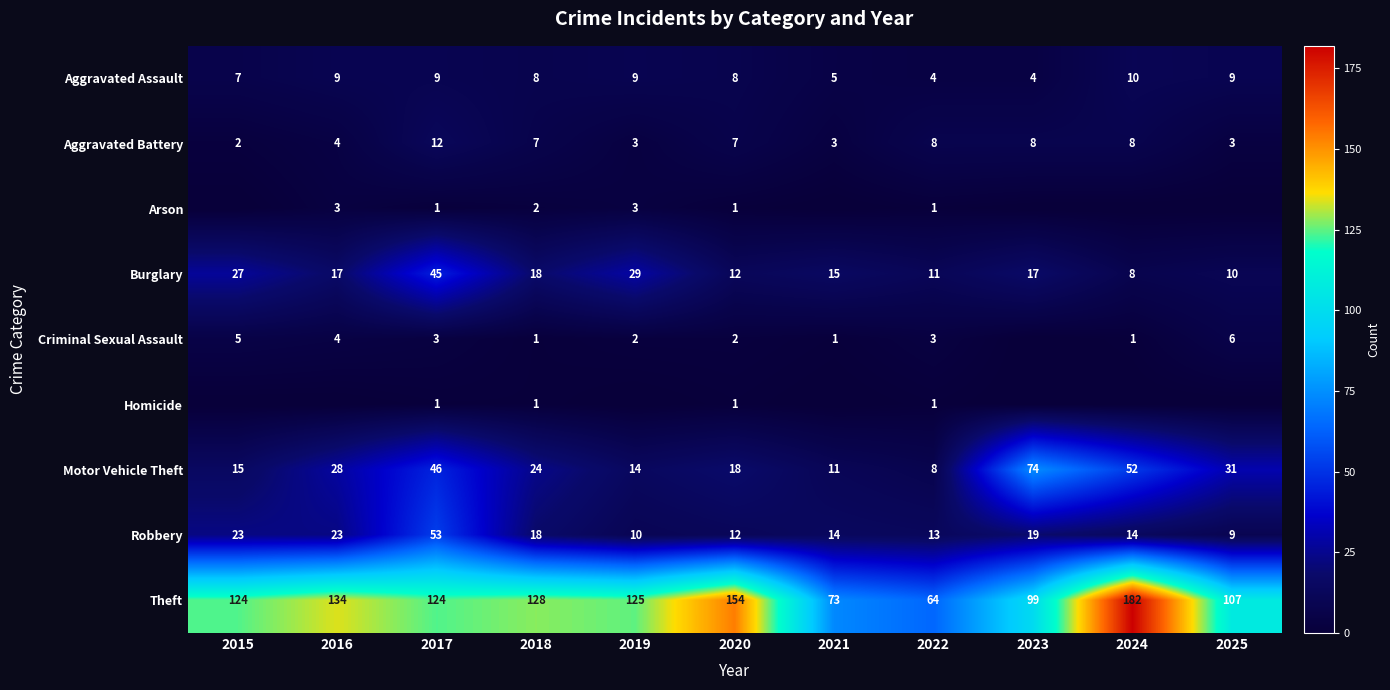

Which category has the highest value in the Motor Vehicle Theft series?

2023